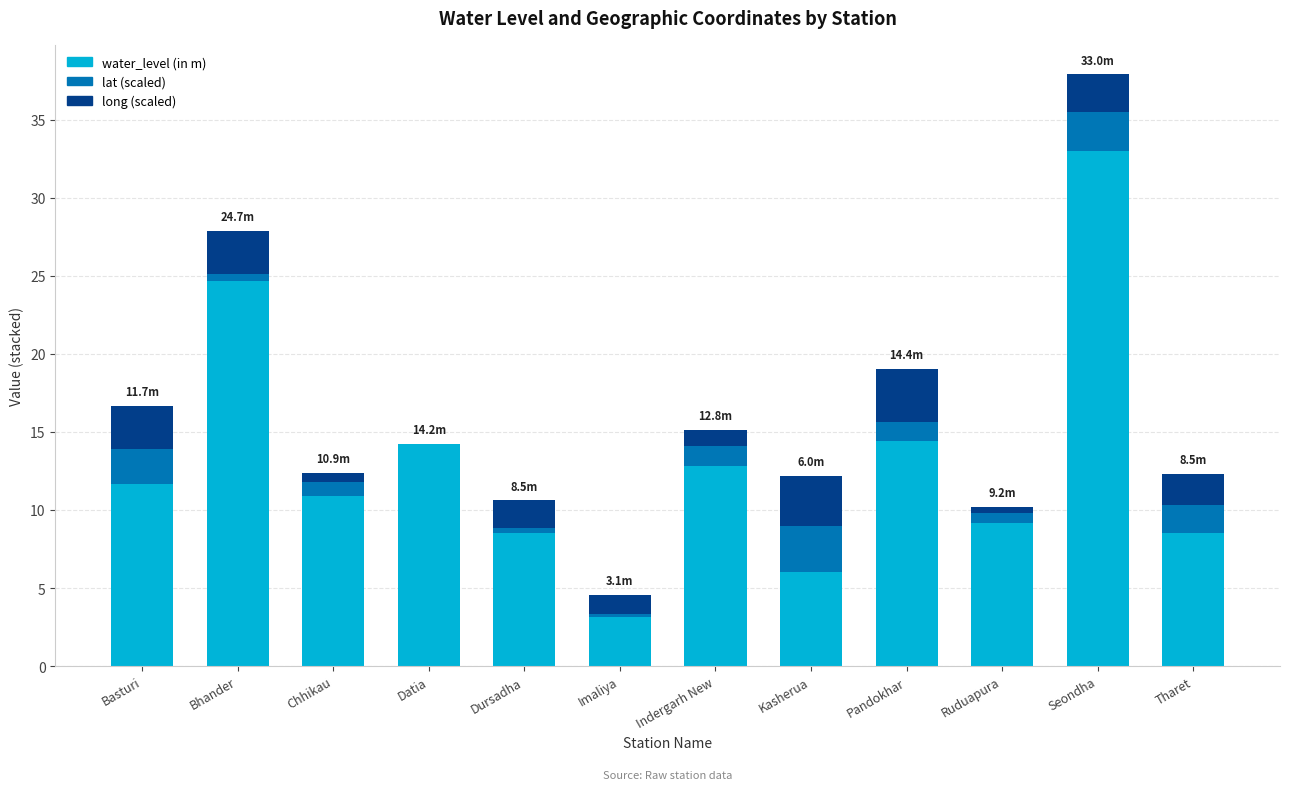

At which category is the sum across all series the highest?

Seondha